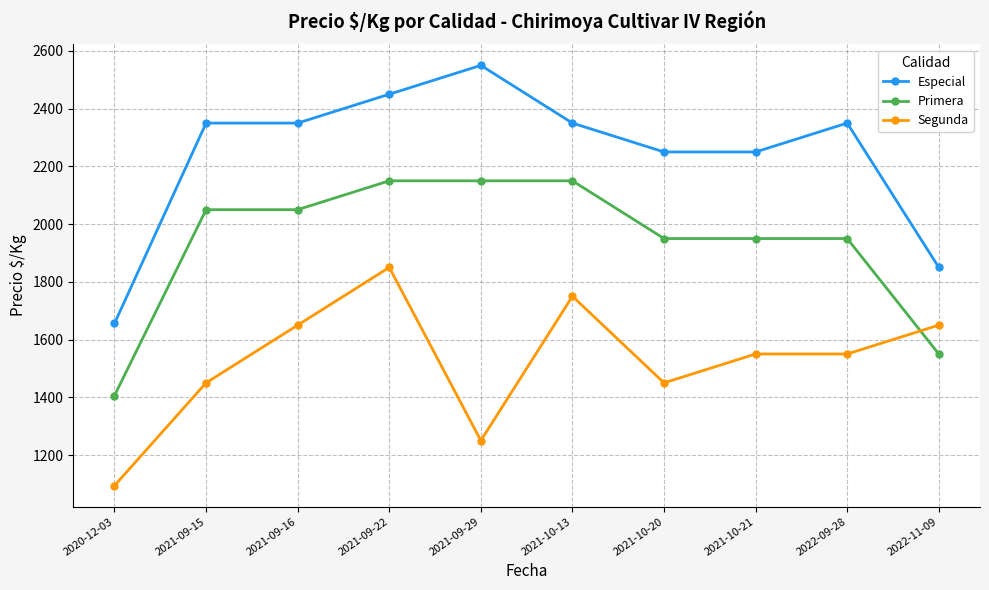

At how many categories does at least one series exceed 1585?

10